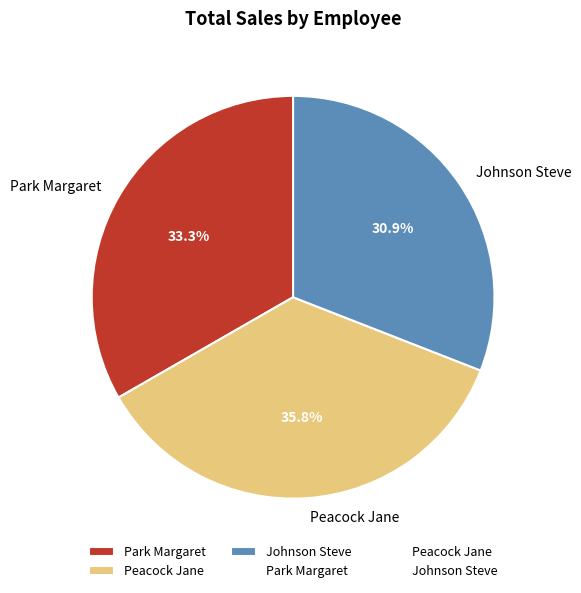

How many slices are in this pie chart?

3